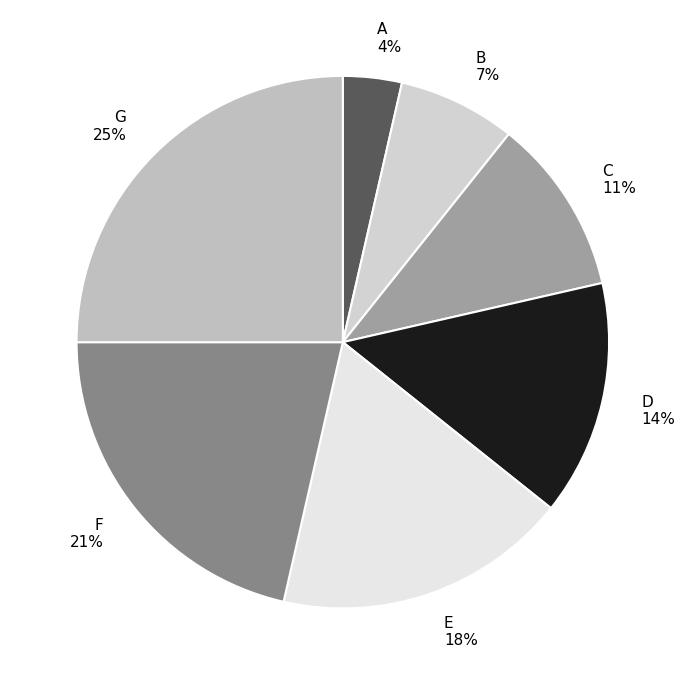

What is the ratio of the value at E to the value at G?

0.7